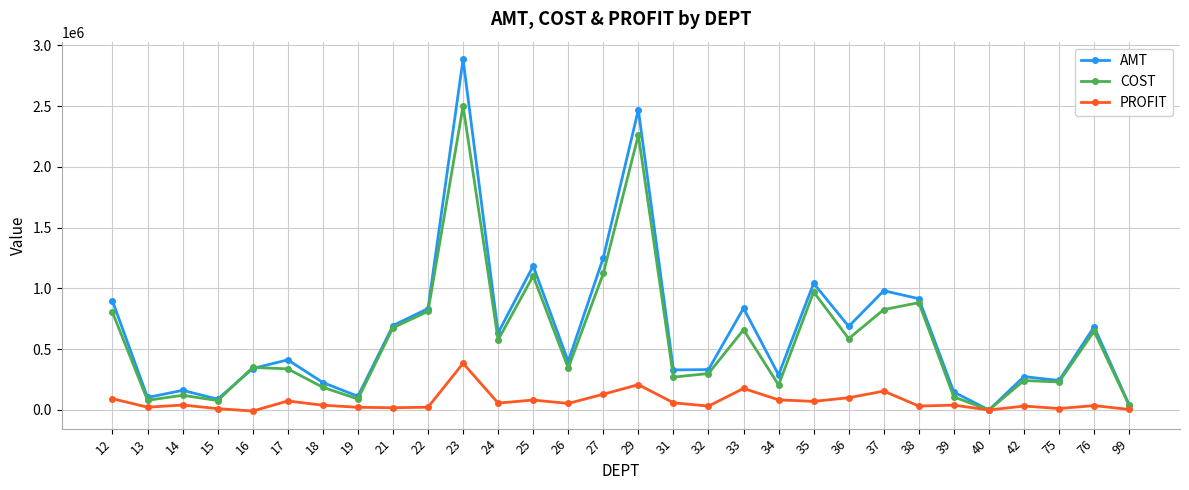

What is the maximum value for PROFIT?

384297.8